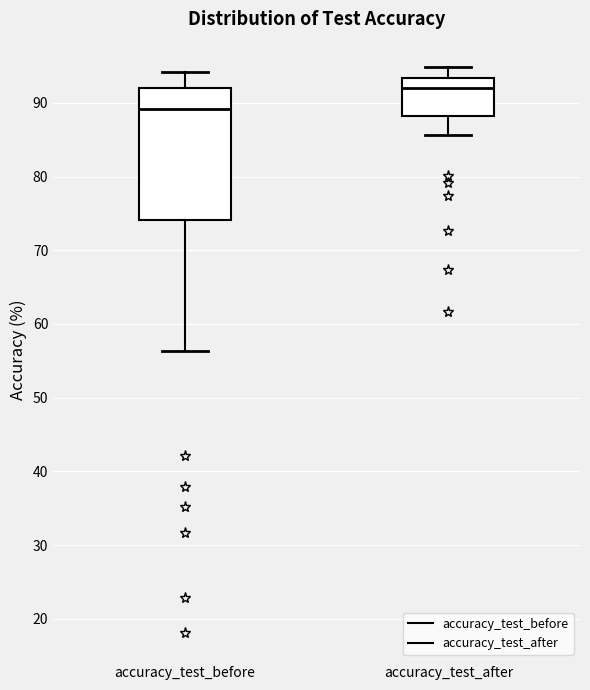

Reading left to right, transcribe this box plot: for each box, give where its median line is, the range the box spans, and where its two whiskers end, as read against the y-axis. The values are not printed on the chart, so give them approximately, as read against the axis.

accuracy_test_before: median 89, box 74 to 92, whiskers 56 to 94
accuracy_test_after: median 92, box 88 to 93, whiskers 86 to 95